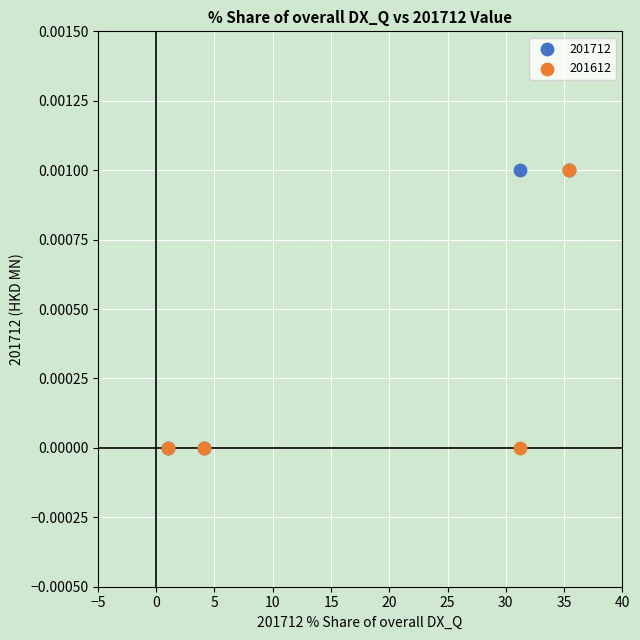

What are all the series names shown in the legend?

201712, 201612